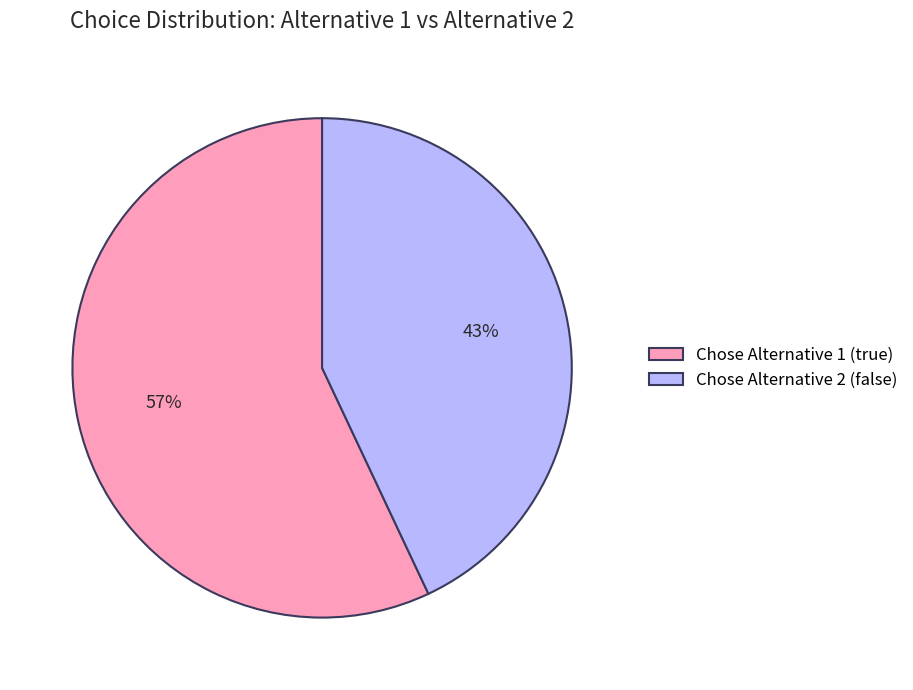

Approximately how many times larger is the value at Chose Alternative 2 (false) compared to Chose Alternative 1 (true)?

0.8